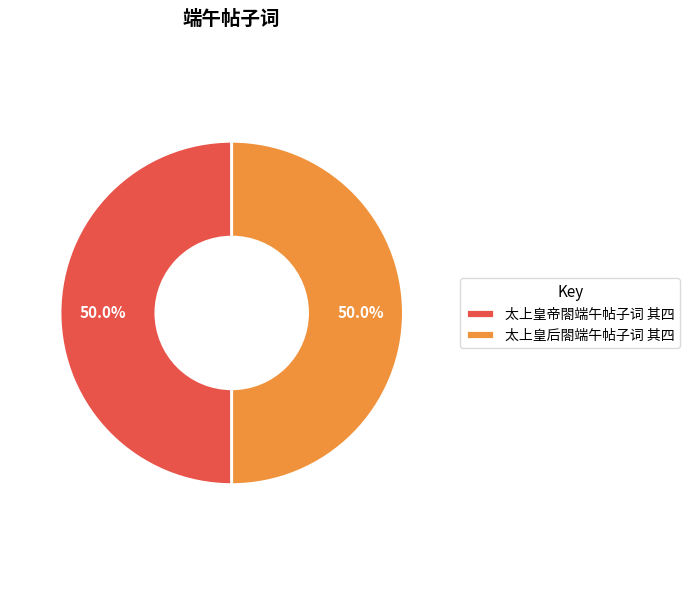

How much of the chart is everything except 太上皇帝閤端午帖子词 其四?

50.0%